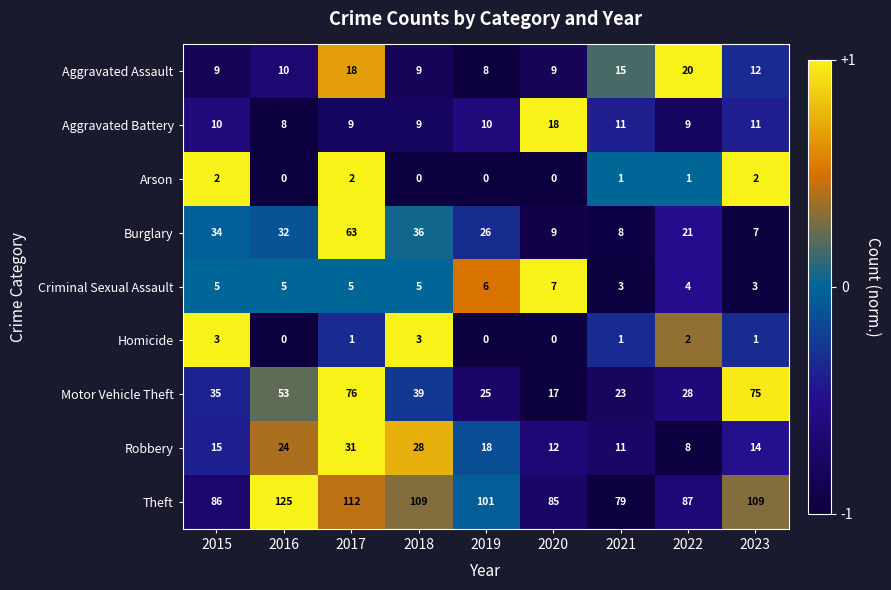

Rank the series by their maximum value, from highest to lowest.

Theft, Motor Vehicle Theft, Burglary, Robbery, Aggravated Assault, Aggravated Battery, Criminal Sexual Assault, Homicide, Arson